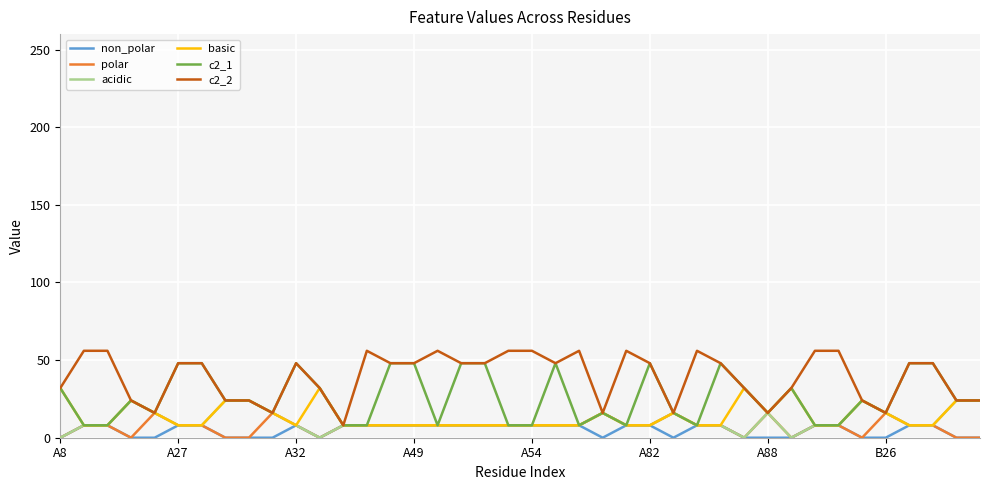

Which series has the largest total across all categories?

c2_2